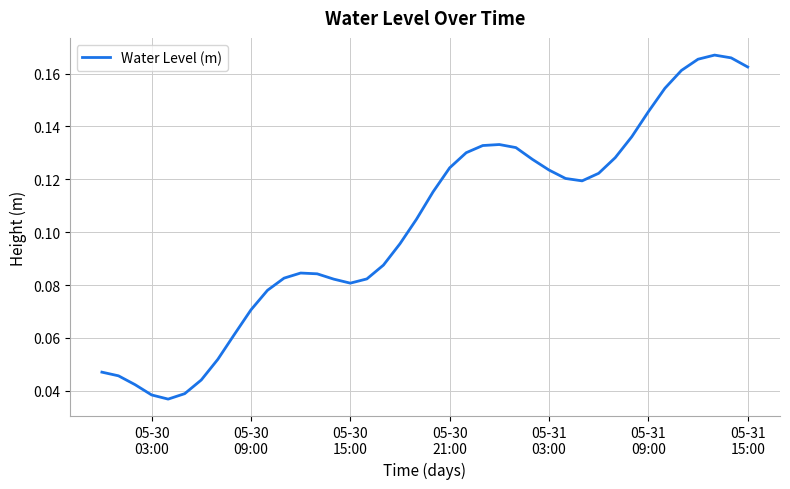

Count the values in the range 0 to 1.

40